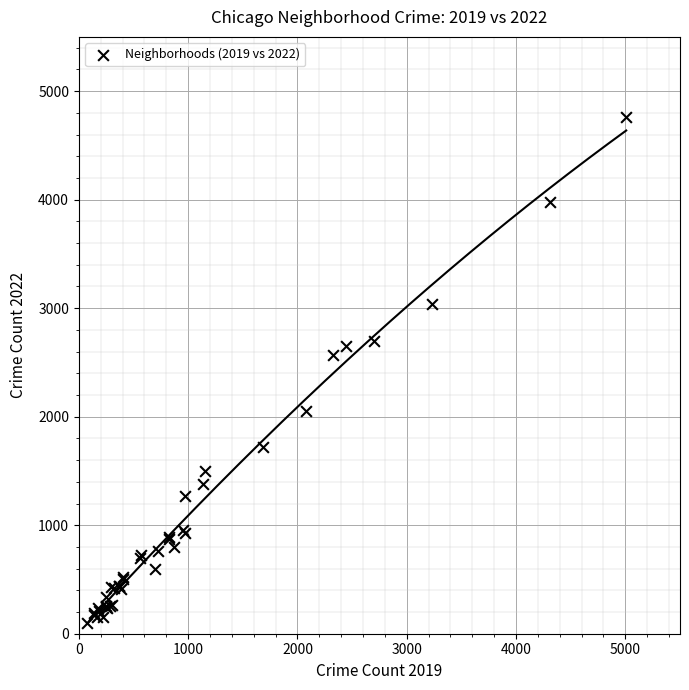

What Y value in the scatter plot is closest to 2431?

2566